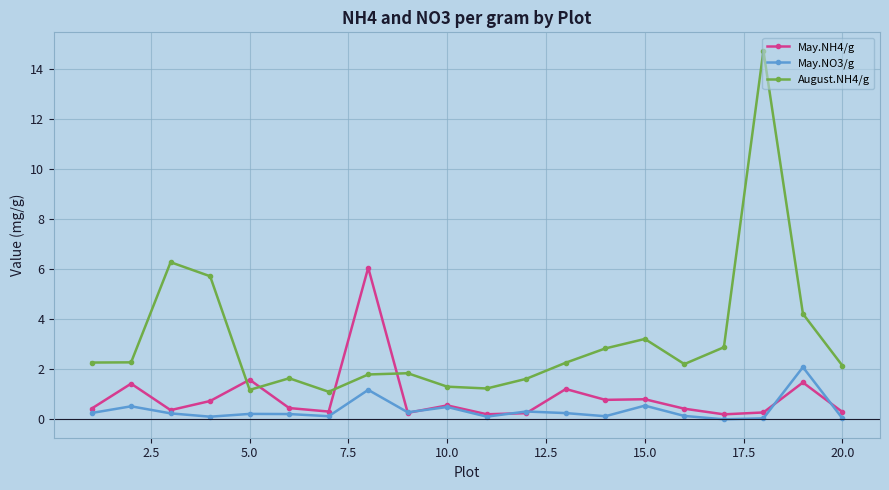

True or false: May.NO3/g and August.NH4/g intersect in this chart.

False